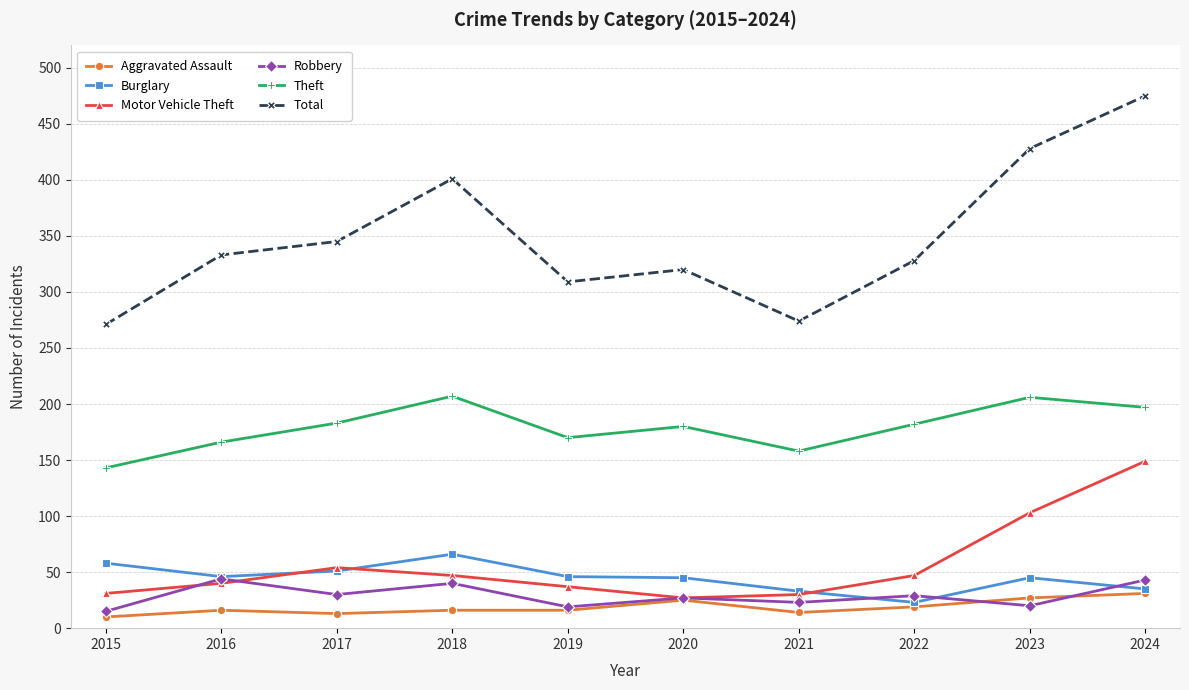

What is the value of the Aggravated Assault point at the 3rd from the left?

13